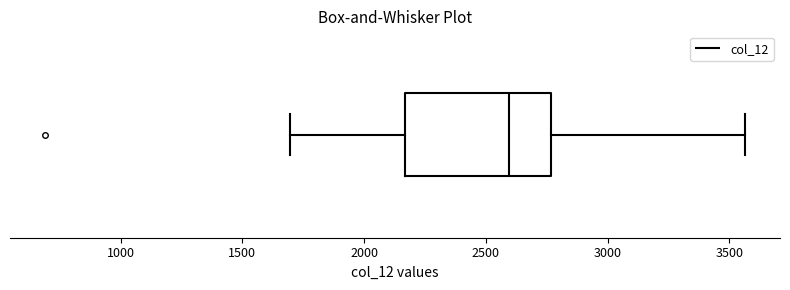

Read this box plot against the x-axis: the position of the median line, the range covered by the box, and the ends of both whiskers. The values are not printed on the chart, so give them approximately, as read against the axis.

median 2600, box 2150 to 2750, whiskers 1700 to 3550